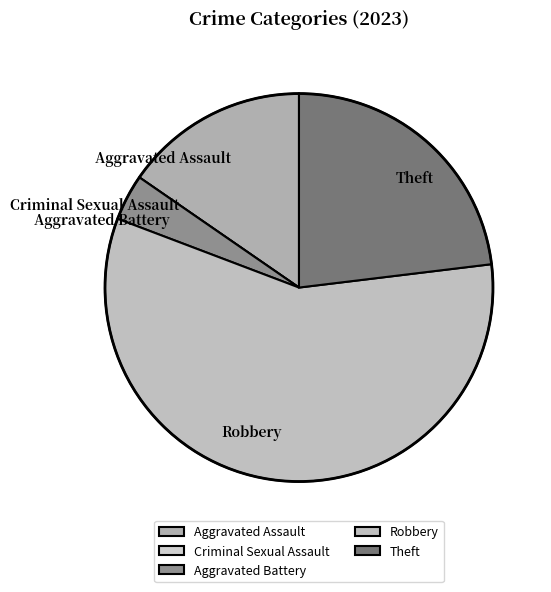

Between Aggravated Assault and Aggravated Battery, which is larger?

Aggravated Assault